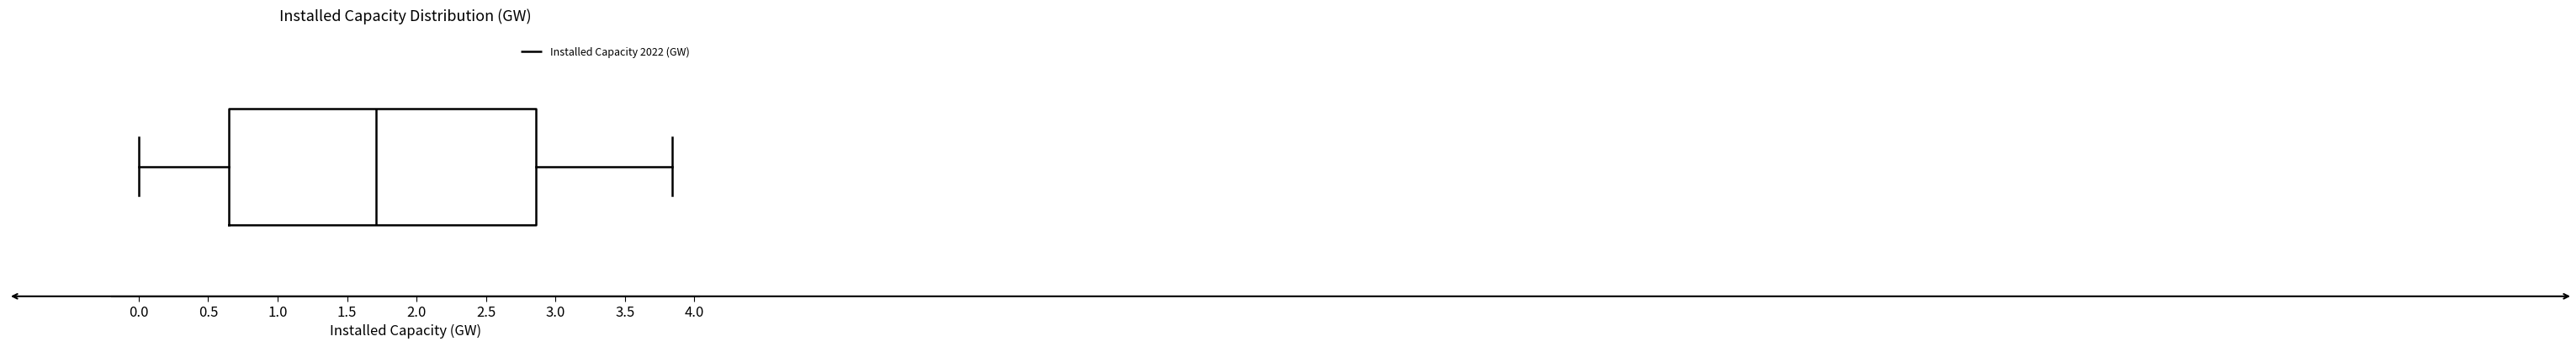

Read this box plot against the x-axis: the position of the median line, the range covered by the box, and the ends of both whiskers. The values are not printed on the chart, so give them approximately, as read against the axis.

median 1.70, box 0.65 to 2.85, whiskers 0.00 to 3.85